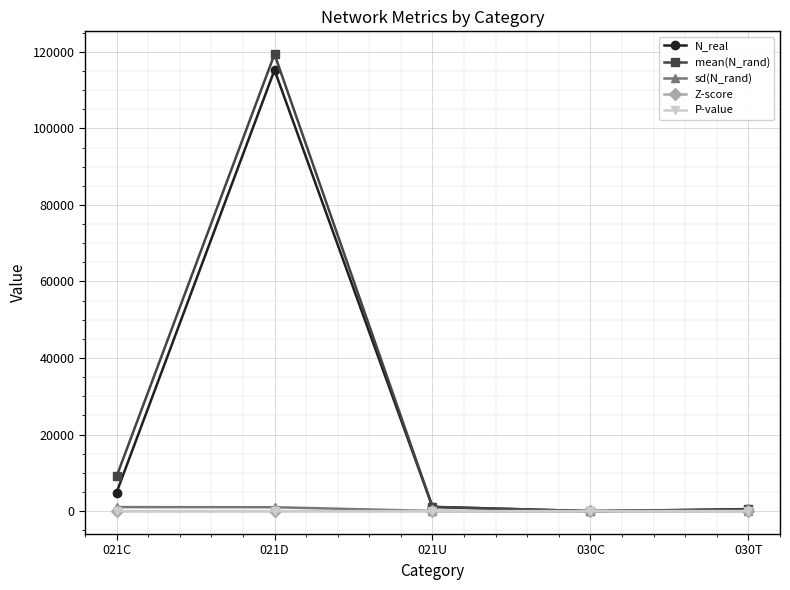

What is the highest value of the sd(N_rand) series?

1062.1